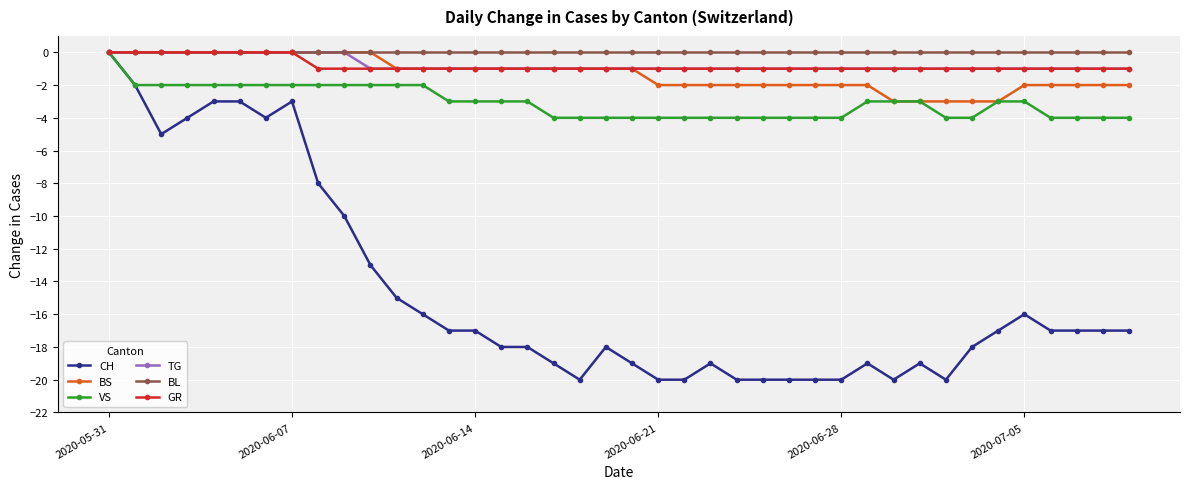

What is the minimum value shown in the chart?

-20